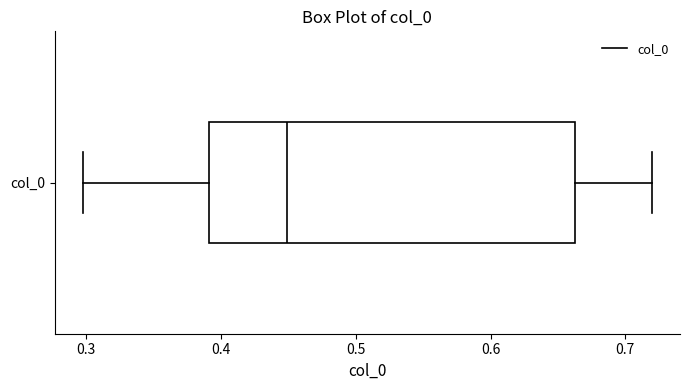

Where does the median line of the box for col_0 sit on the x-axis? The values are not printed on the chart, so give them approximately, as read against the axis.

0.45